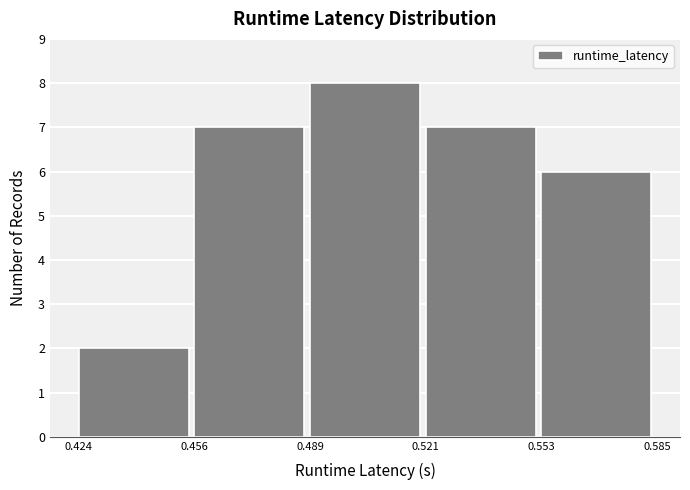

Reading left to right, transcribe this chart: for each bar, give the range it covers on the x-axis and its height. The values are not printed on the chart, so give them approximately, as read against the axis.

0.424 to 0.456: 2
0.456 to 0.489: 7
0.489 to 0.521: 8
0.521 to 0.553: 7
0.553 to 0.585: 6